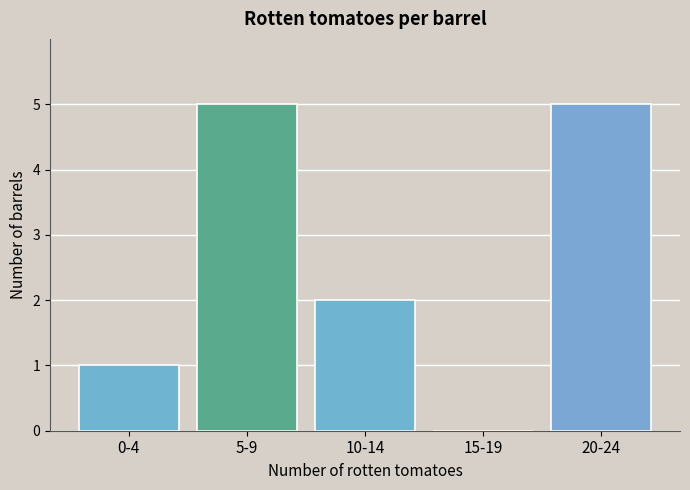

Reading left to right, what are all the values shown in this chart?

0-4=1	5-9=5	10-14=2	15-19=0	20-24=5